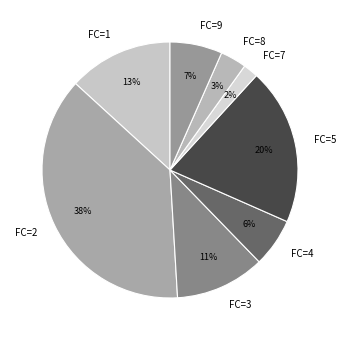

Which slice is the largest?

FC=2